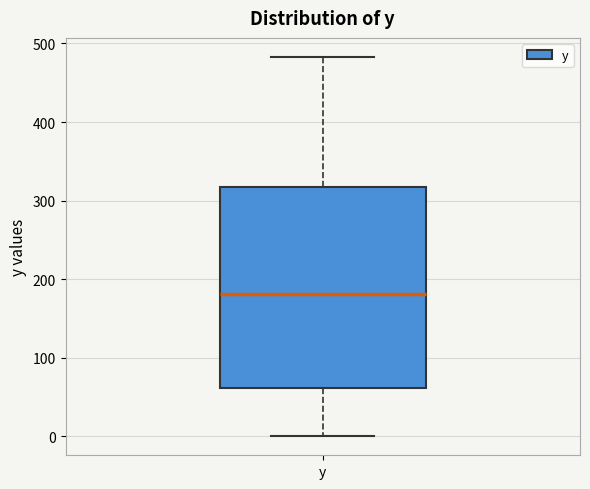

Read this box plot against the y-axis: the position of the median line, the range covered by the box, and the ends of both whiskers. The values are not printed on the chart, so give them approximately, as read against the axis.

median 180, box 60 to 320, whiskers 0 to 480